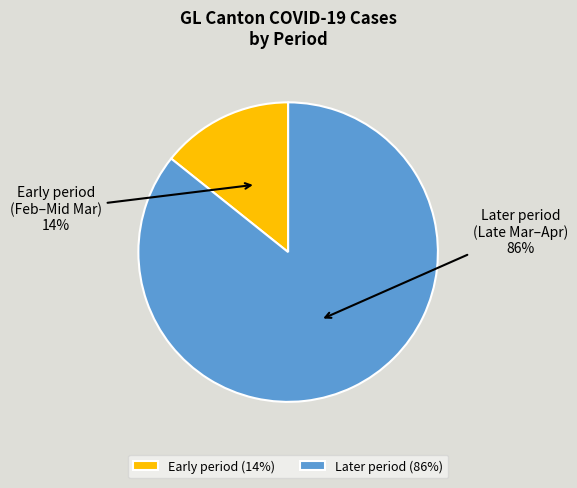

True or false: Later period (86%) accounts for 75% of the total.

False